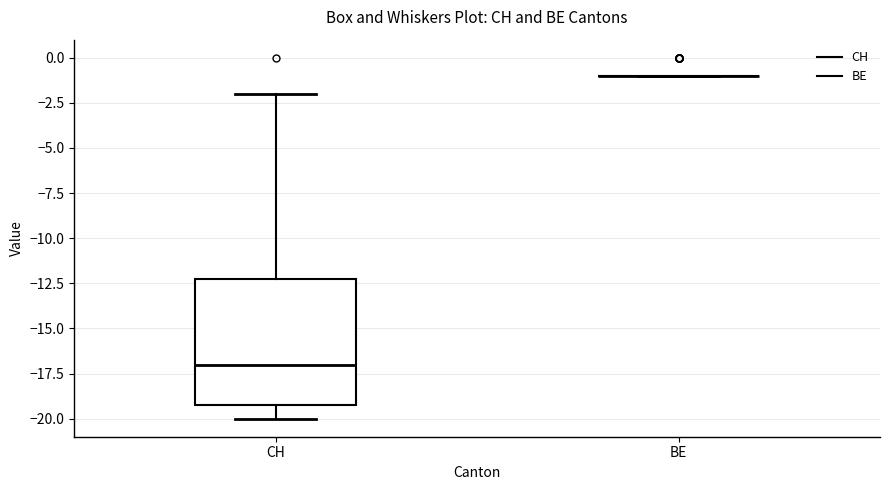

Reading left to right, transcribe this box plot: for each box, give where its median line is, the range the box spans, and where its two whiskers end, as read against the y-axis. The values are not printed on the chart, so give them approximately, as read against the axis.

CH: median -17, box -19 to -12, whiskers -20 to -2
BE: box collapsed to a line at -1, whiskers -1 to -1